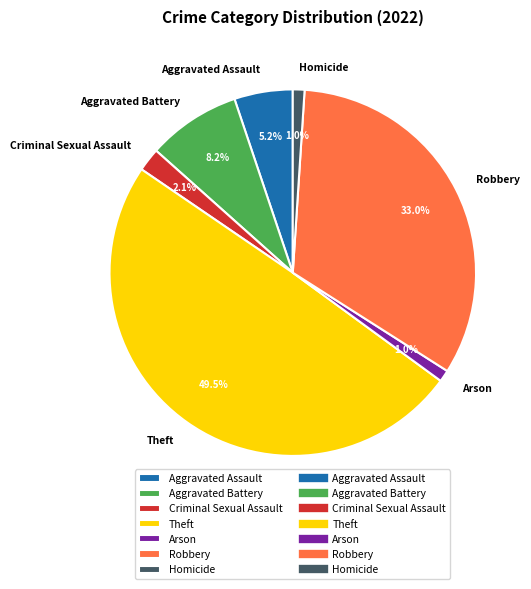

Combined, what portion of the pie is Robbery and Criminal Sexual Assault?

35.1%